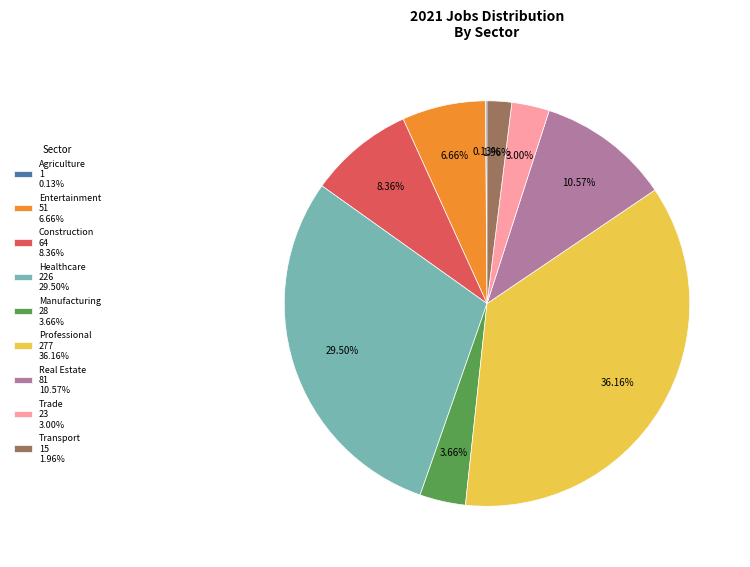

Does any single category account for the majority?

No